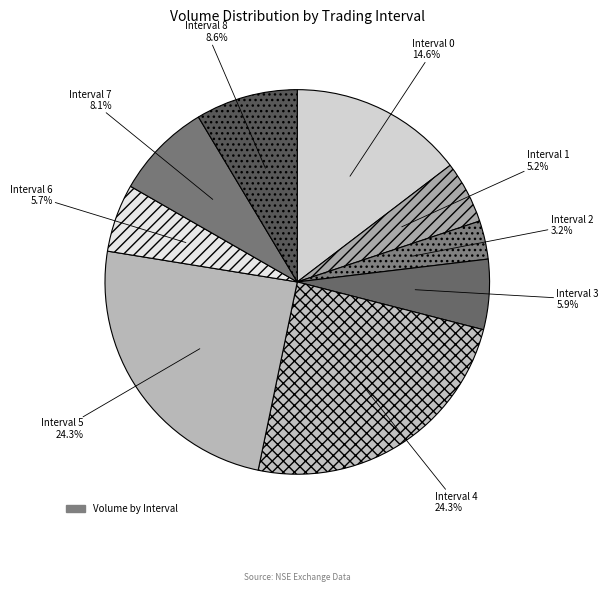

Count the number of slices in the pie.

9